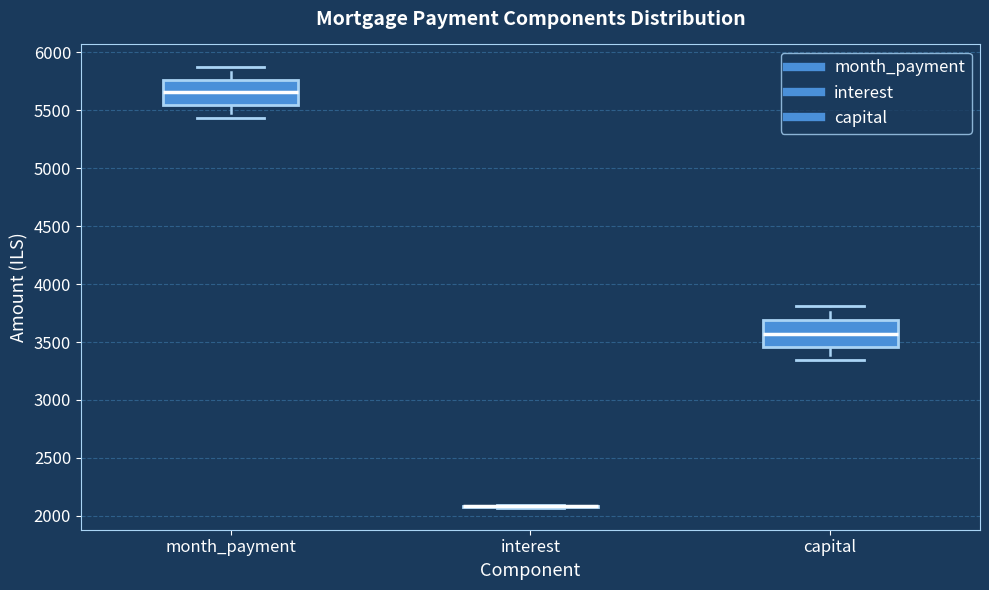

Reading left to right, transcribe this box plot: for each box, give where its median line is, the range the box spans, and where its two whiskers end, as read against the y-axis. The values are not printed on the chart, so give them approximately, as read against the axis.

month_payment: median 5650, box 5550 to 5750, whiskers 5450 to 5900
interest: box collapsed to a line at 2100, whiskers 2050 to 2100
capital: median 3550, box 3450 to 3700, whiskers 3350 to 3800